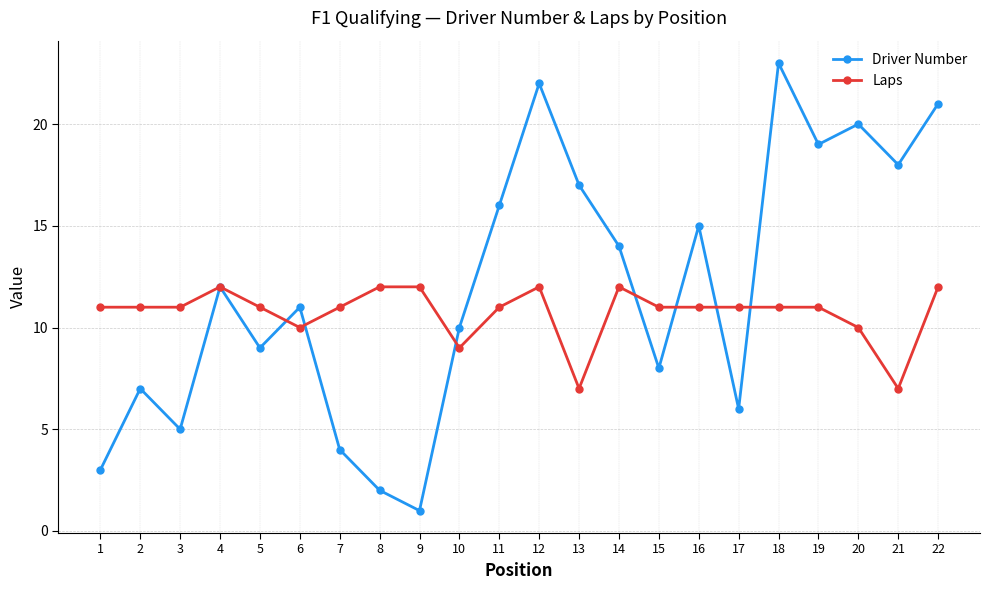

The value of Driver Number at 9 is 2. True or false?

False